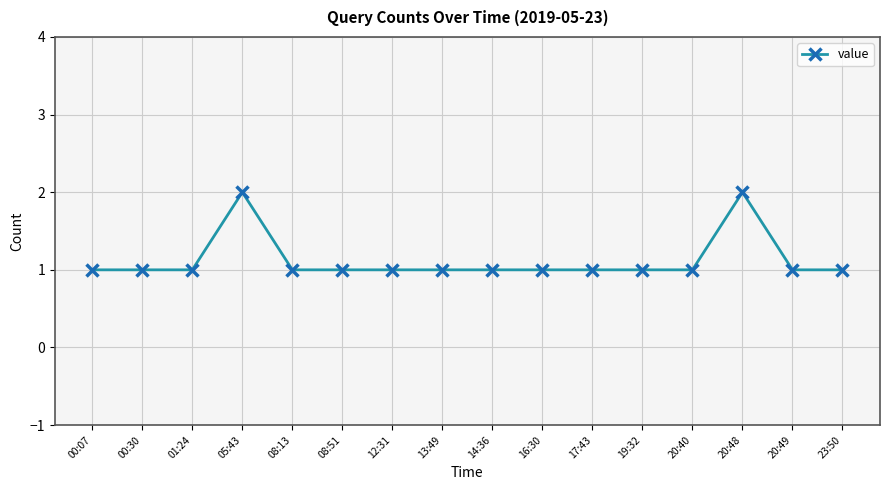

Count the number of data series in this chart.

1